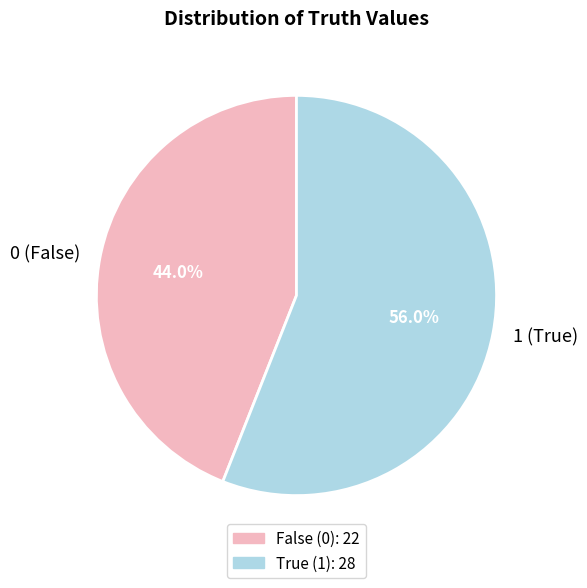

Rank the categories by value from highest to lowest.

1, 0